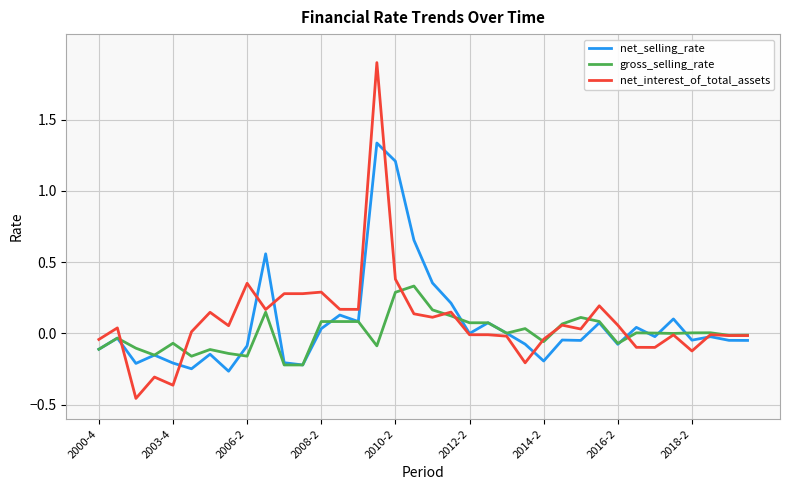

Does the chart display data point markers on the line(s)?

No